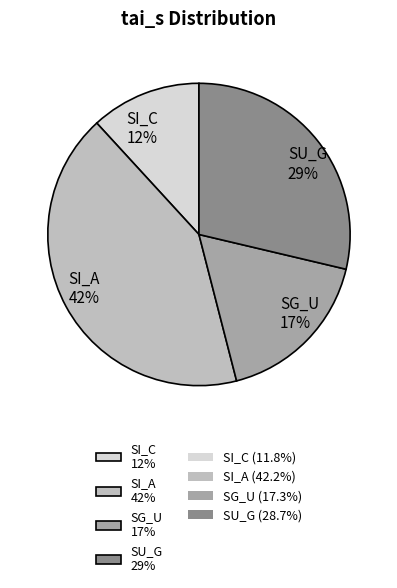

Is there a majority slice in this chart?

No